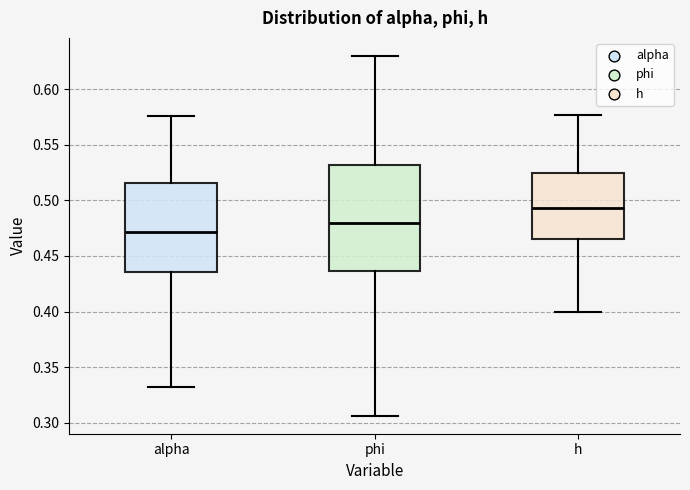

Which box has the highest median line?

h